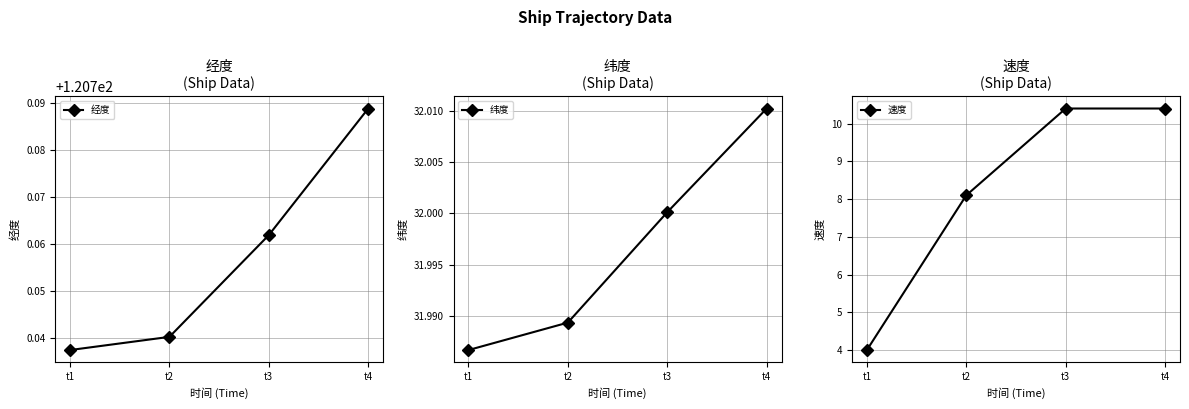

Does the chart display data point markers on the line(s)?

Yes